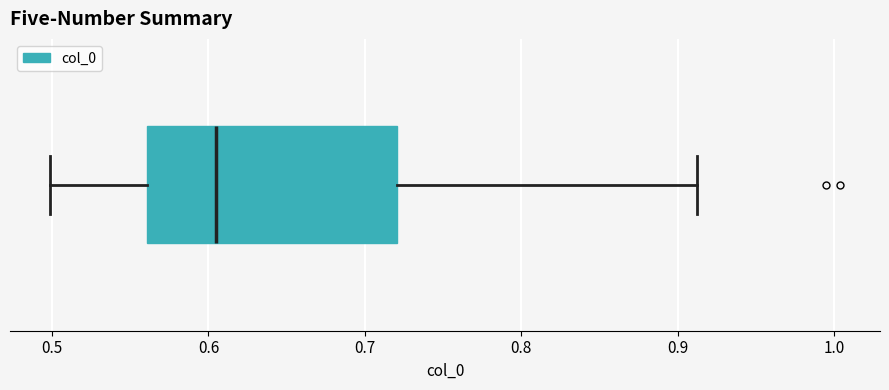

Read this box plot against the x-axis: the position of the median line, the range covered by the box, and the ends of both whiskers. The values are not printed on the chart, so give them approximately, as read against the axis.

median 0.60, box 0.56 to 0.72, whiskers 0.50 to 0.91